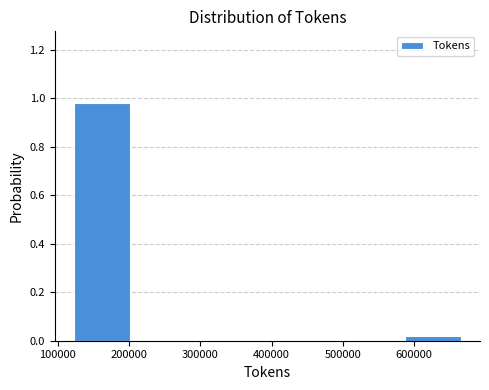

What is the height of the bar covering 120000 to 210000 on the x-axis? Neither the bar edges nor the heights are printed on the chart, so give them approximately, as read against the axes.

0.98